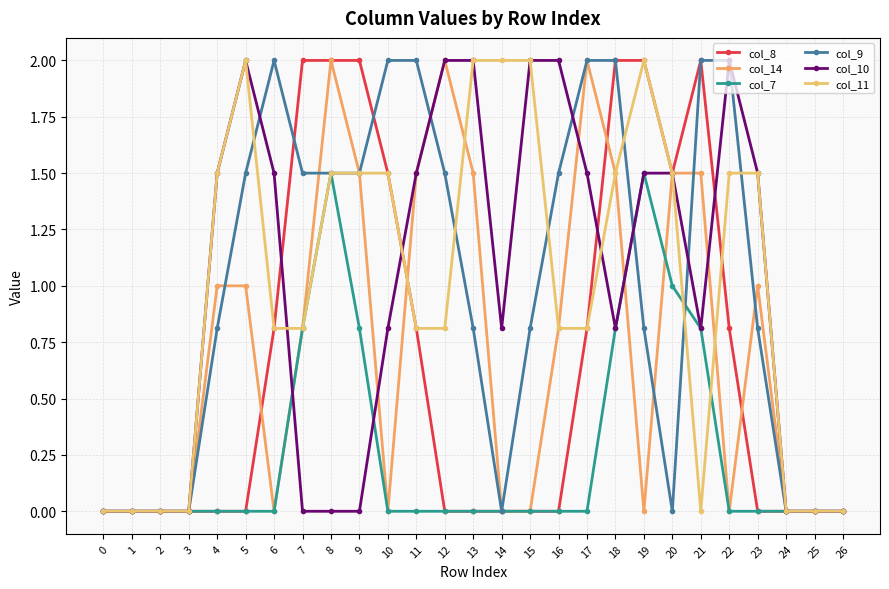

What value does the col_10 series have at 11?

1.5